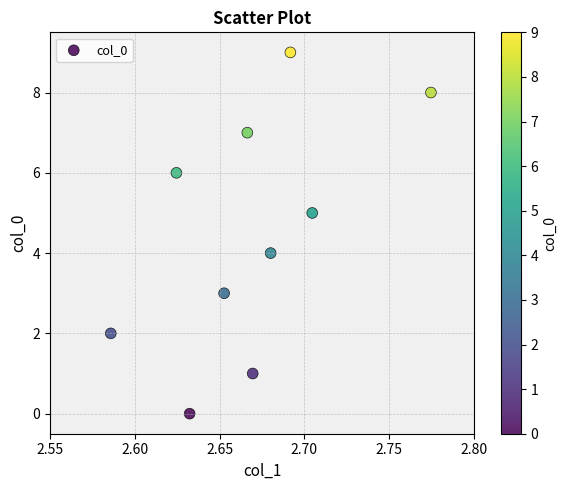

What is the range of Y values (max minus min)?

9